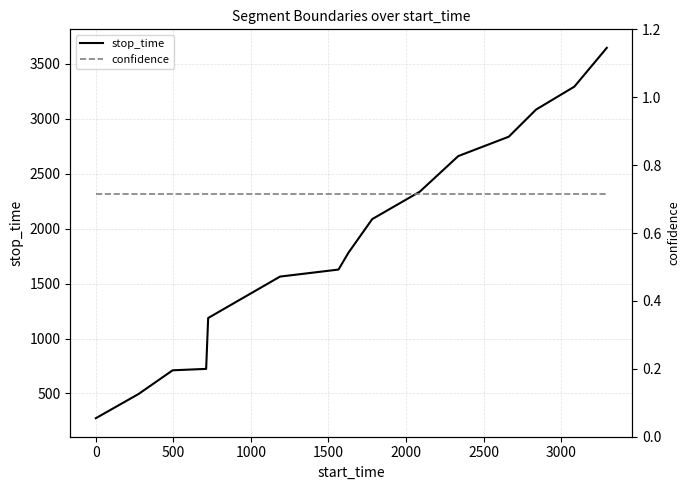

What is the highest value of the stop_time series?

3646